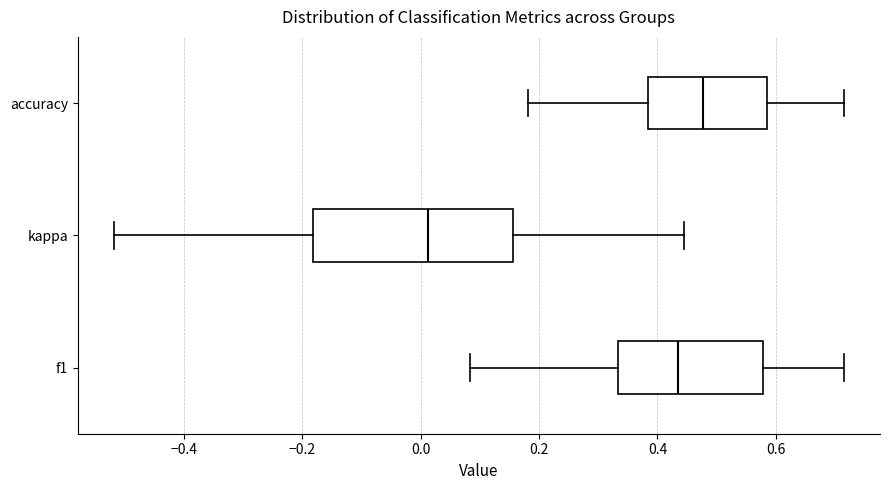

Reading bottom to top, read every box against the x-axis: the position of its median line, the range the box covers, and the ends of its whiskers. The values are not printed on the chart, so give them approximately, as read against the axis.

f1: median 0.44, box 0.34 to 0.58, whiskers 0.08 to 0.72
kappa: median 0.02, box -0.18 to 0.16, whiskers -0.52 to 0.44
accuracy: median 0.48, box 0.38 to 0.58, whiskers 0.18 to 0.72